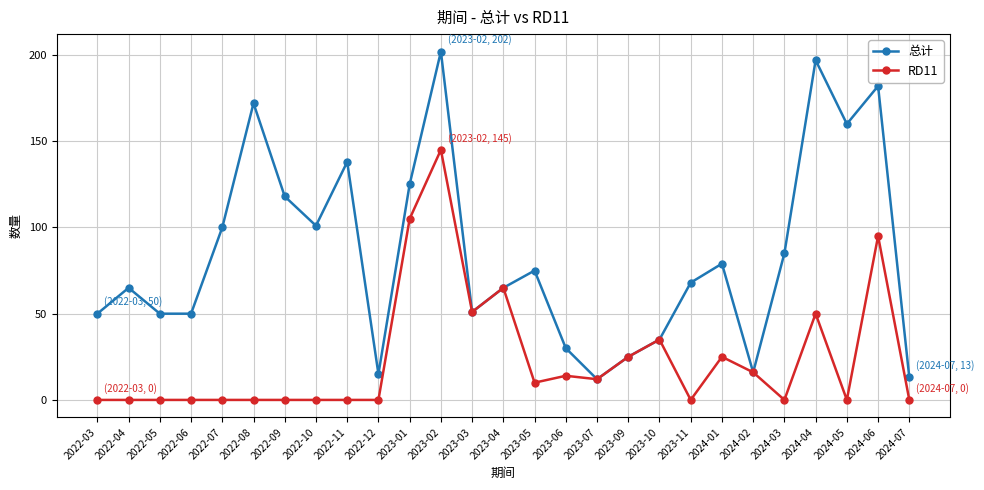

What is the highest value of the RD11 series?

145